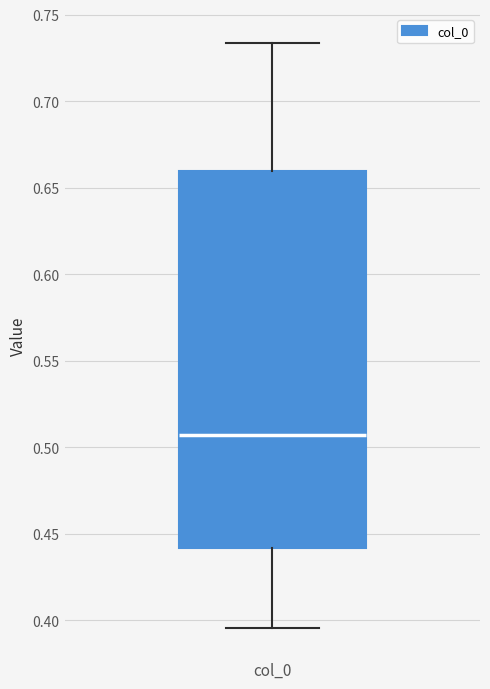

Transcribe this box plot: give where the median line is, the range the box spans, and where the two whiskers end, as read against the y-axis. The values are not printed on the chart, so give them approximately, as read against the axis.

median 0.505, box 0.440 to 0.660, whiskers 0.395 to 0.735